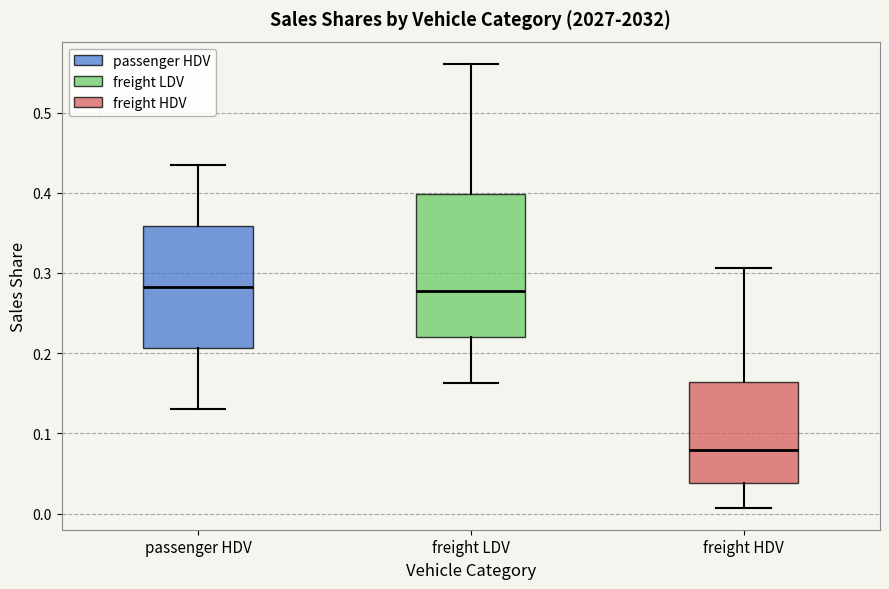

Which box is the tallest, from its lower edge to its upper edge?

freight LDV